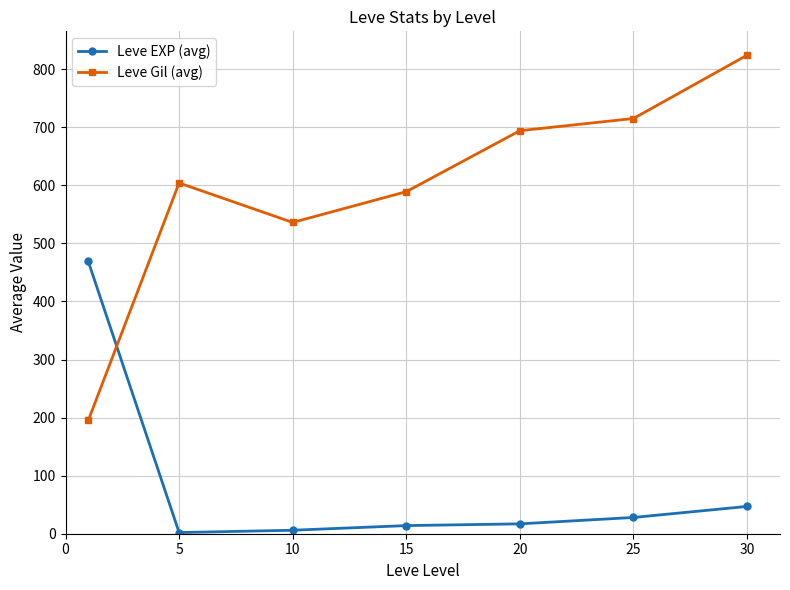

Which series has the largest range (max minus min)?

Leve Gil (avg)